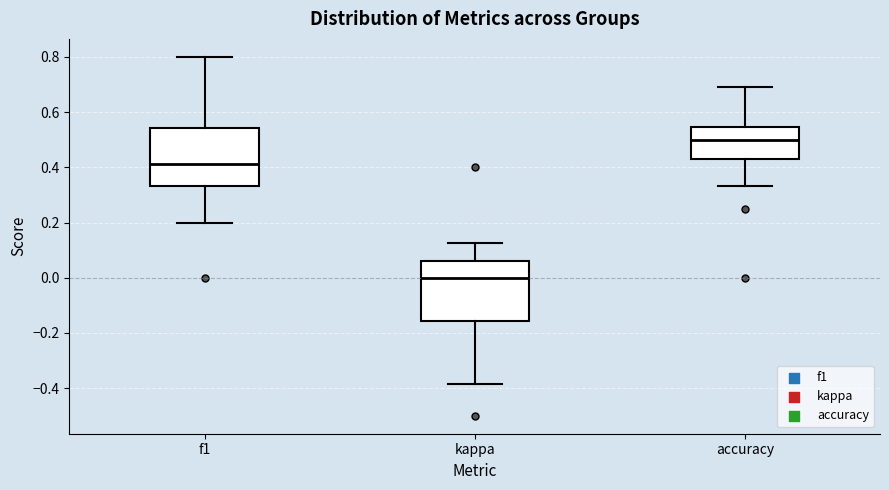

Where does the lower whisker of the box for accuracy end on the y-axis? The values are not printed on the chart, so give them approximately, as read against the axis.

0.34